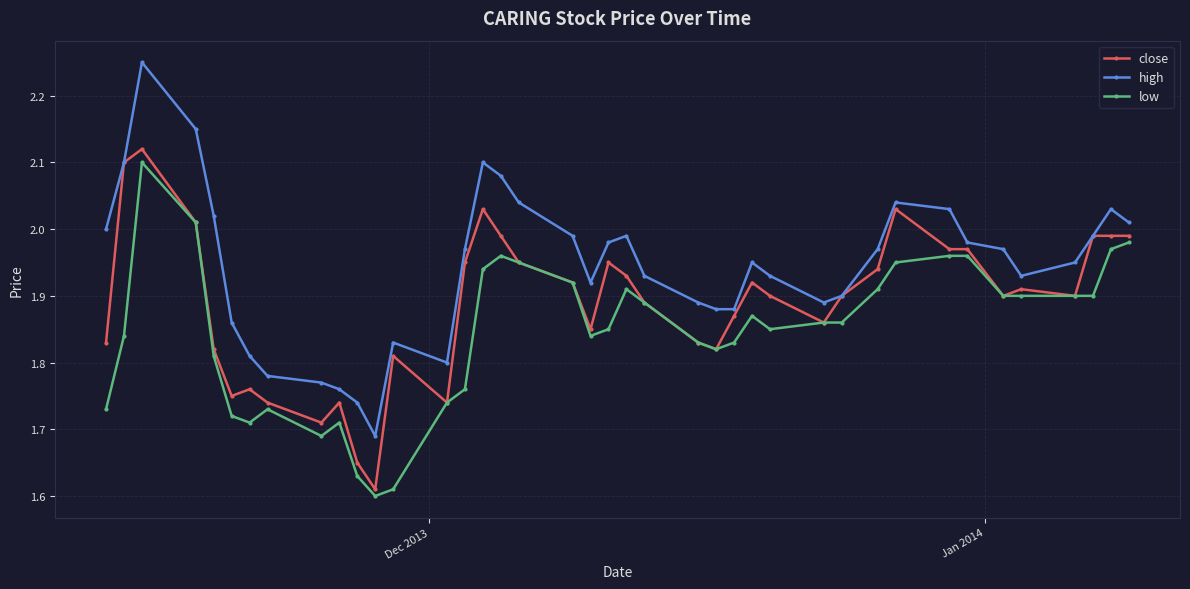

Which series has the largest range (max minus min)?

high